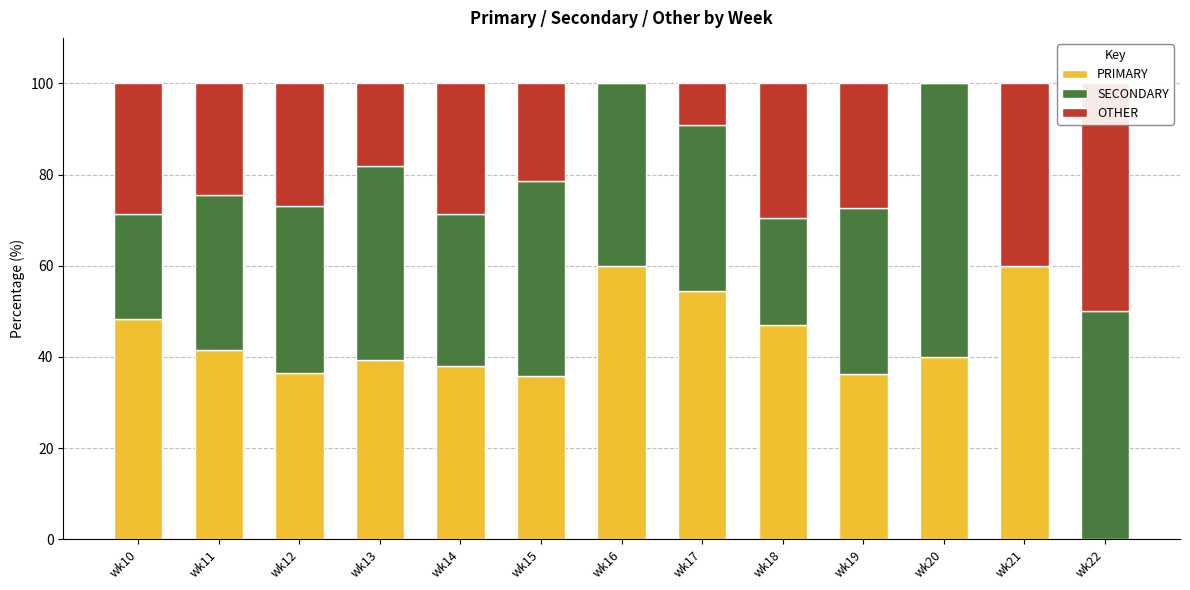

Where does the SECONDARY series first go above 36?

wk12